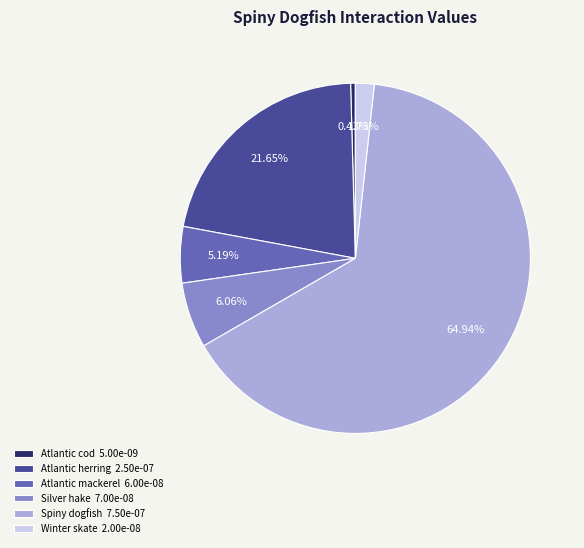

Rank the categories by value from highest to lowest.

Spiny dogfish 7.50e-07, Atlantic herring 2.50e-07, Silver hake 7.00e-08, Atlantic mackerel 6.00e-08, Winter skate 2.00e-08, Atlantic cod 5.00e-09